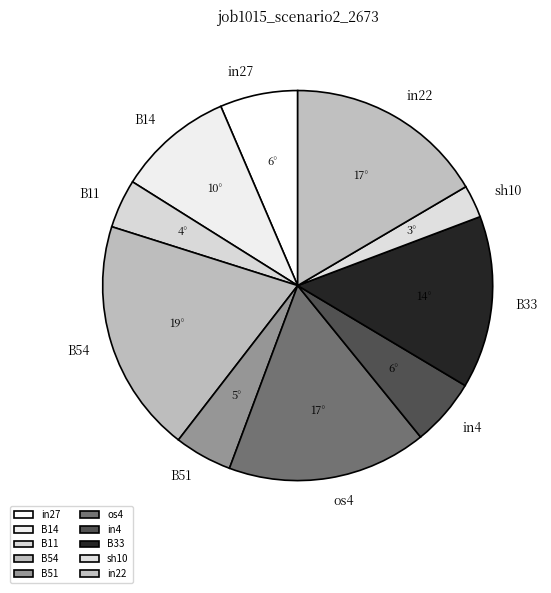

The in4 slice represents 1% of the pie. True or false?

False